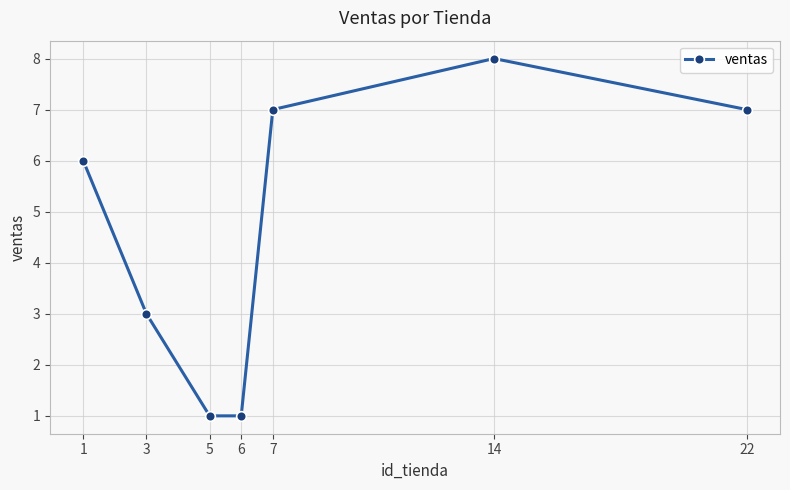

What is the difference between the values at 5 and 14?

7